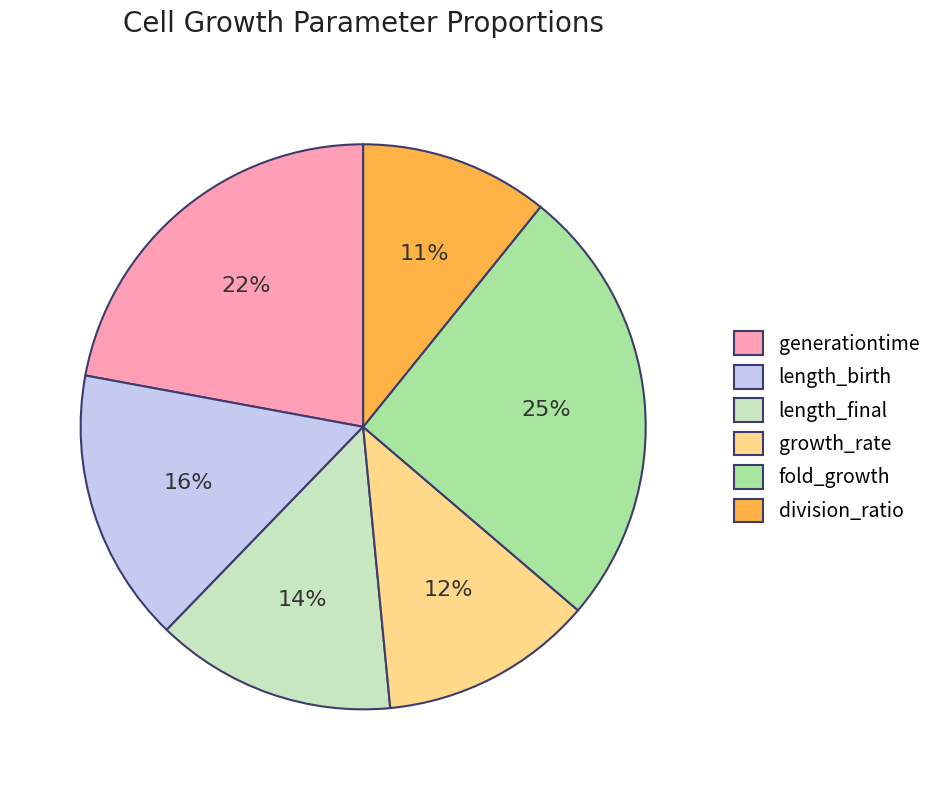

Is the sum of generationtime and fold_growth greater than half?

No